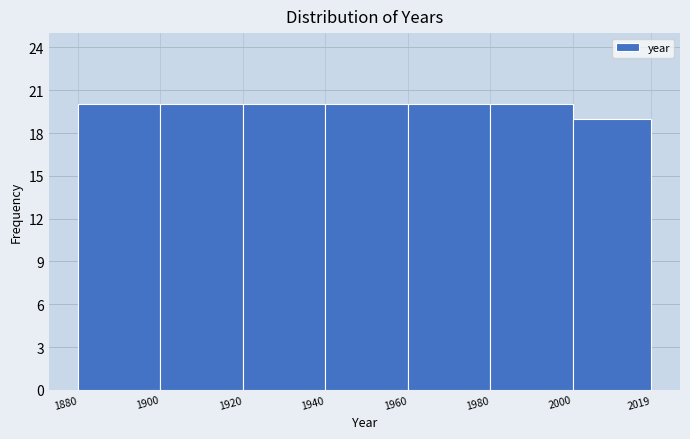

How tall is the bar that spans 1900 to 1920 on the x-axis? The values are not printed on the chart, so give them approximately, as read against the axis.

20